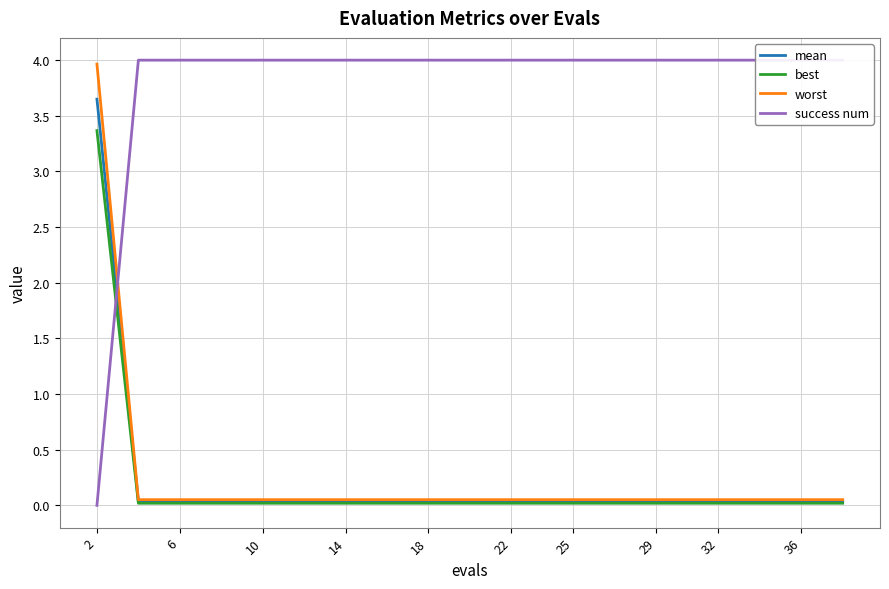

Rank the series at 22 from highest to lowest value.

success num, worst, mean, best